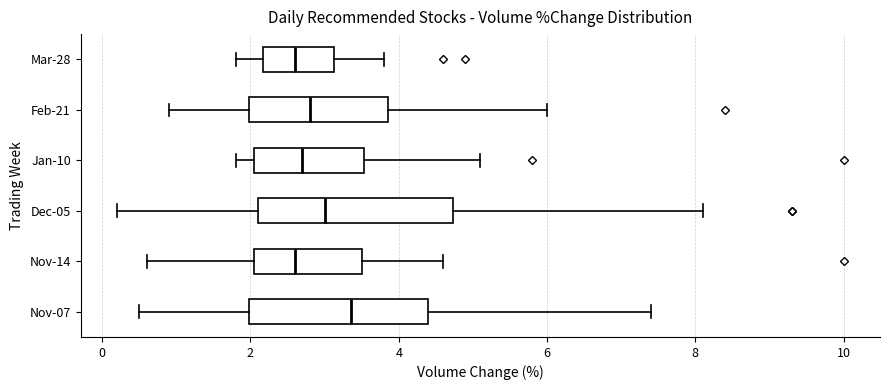

Reading bottom to top, transcribe this box plot: for each box, give where its median line is, the range the box spans, and where its two whiskers end, as read against the x-axis. The values are not printed on the chart, so give them approximately, as read against the axis.

Nov-07: median 3.4, box 2.0 to 4.4, whiskers 0.6 to 7.4
Nov-14: median 2.6, box 2.0 to 3.6, whiskers 0.6 to 4.6
Dec-05: median 3.0, box 2.2 to 4.8, whiskers 0.2 to 8.2
Jan-10: median 2.8, box 2.0 to 3.6, whiskers 1.8 to 5.2
Feb-21: median 2.8, box 2.0 to 3.8, whiskers 1.0 to 6.0
Mar-28: median 2.6, box 2.2 to 3.2, whiskers 1.8 to 3.8